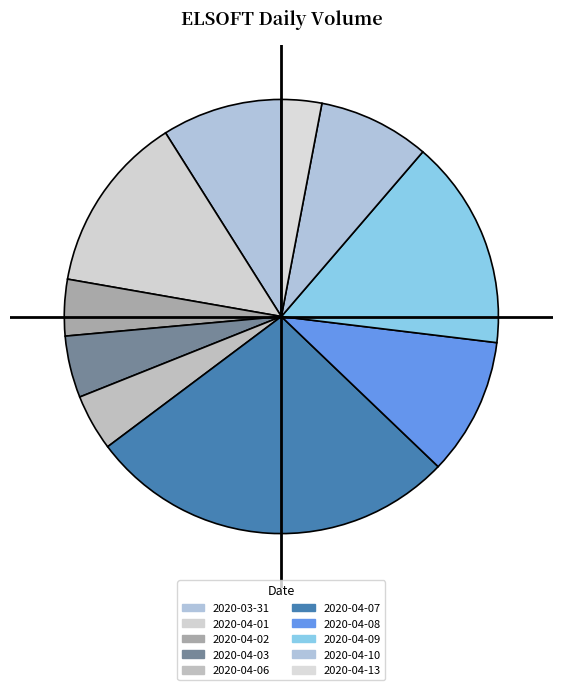

To the nearest percent, what portion does 2020-04-03 represent?

5%